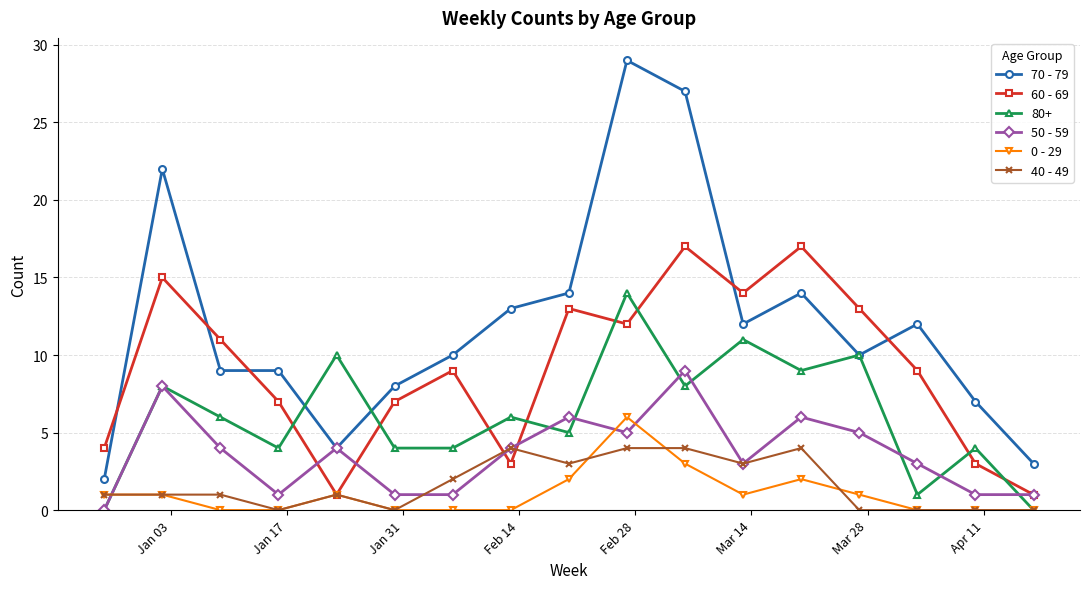

True or false: 70 - 79 and 60 - 69 cross at least once.

True